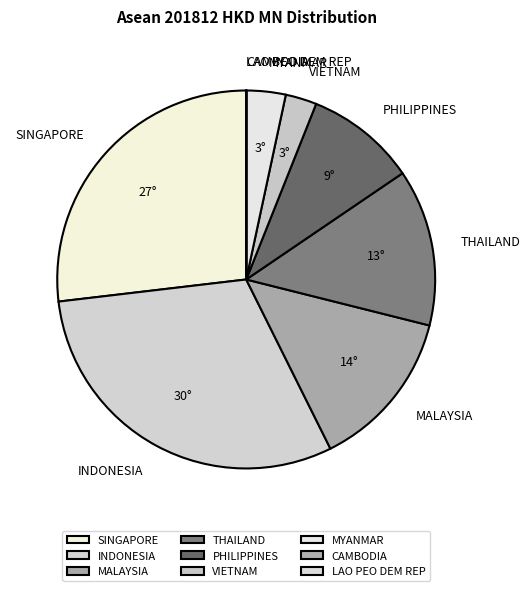

Between INDONESIA and MALAYSIA, which is larger?

INDONESIA